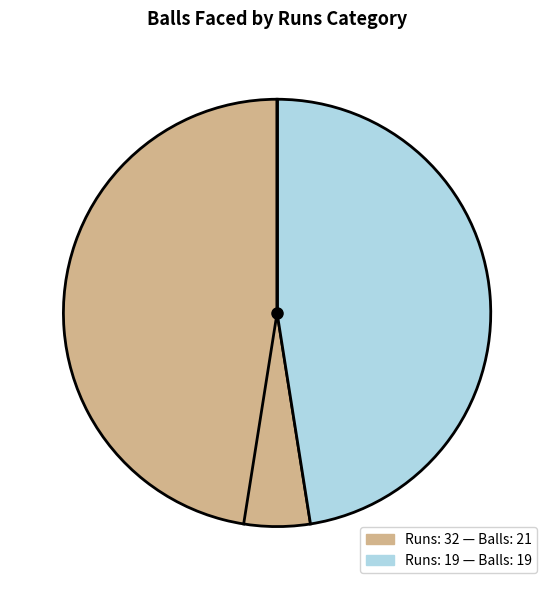

Is there any slice that represents more than half of the pie?

Yes